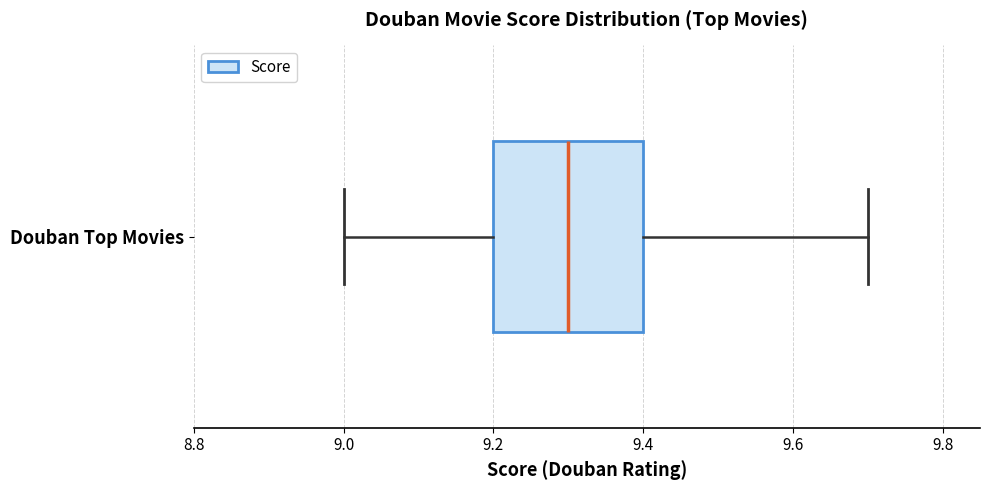

Transcribe this box plot: give where the median line is, the range the box spans, and where the two whiskers end, as read against the x-axis. The values are not printed on the chart, so give them approximately, as read against the axis.

median 9.3, box 9.2 to 9.4, whiskers 9.0 to 9.7